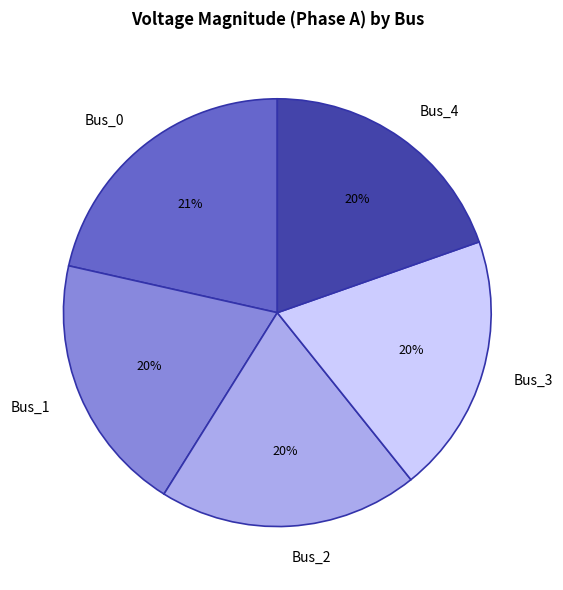

Which category has the biggest portion of the pie?

Bus_0